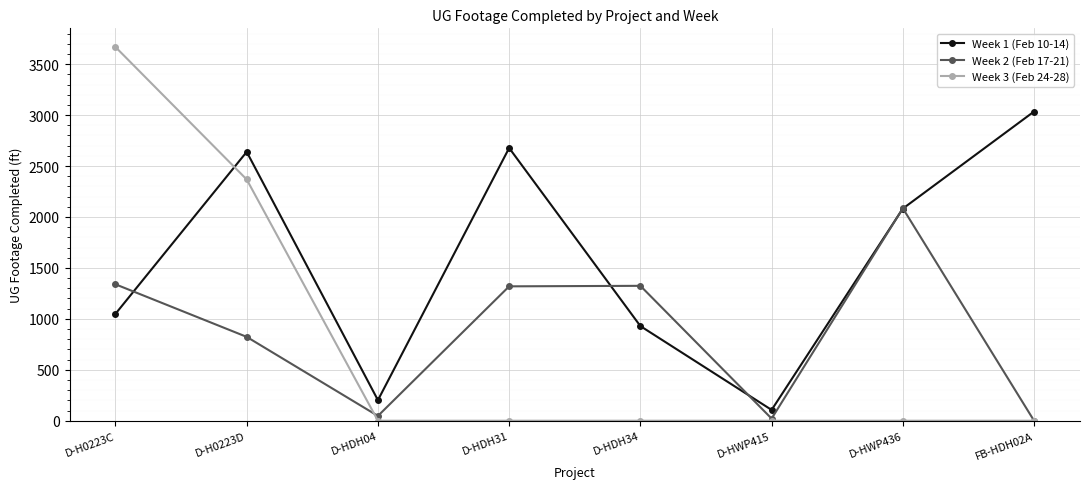

At how many categories does at least one series exceed 1628?

5